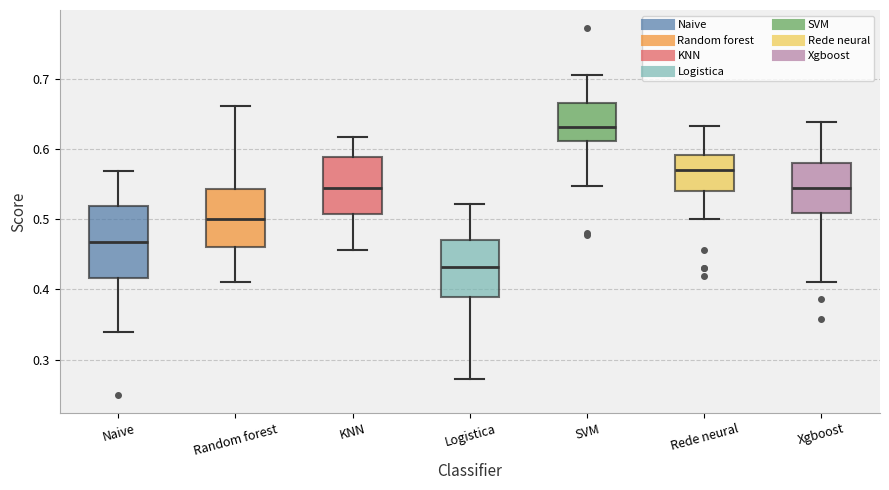

Where is the lower edge of the box for Naive on the y-axis? The values are not printed on the chart, so give them approximately, as read against the axis.

0.42